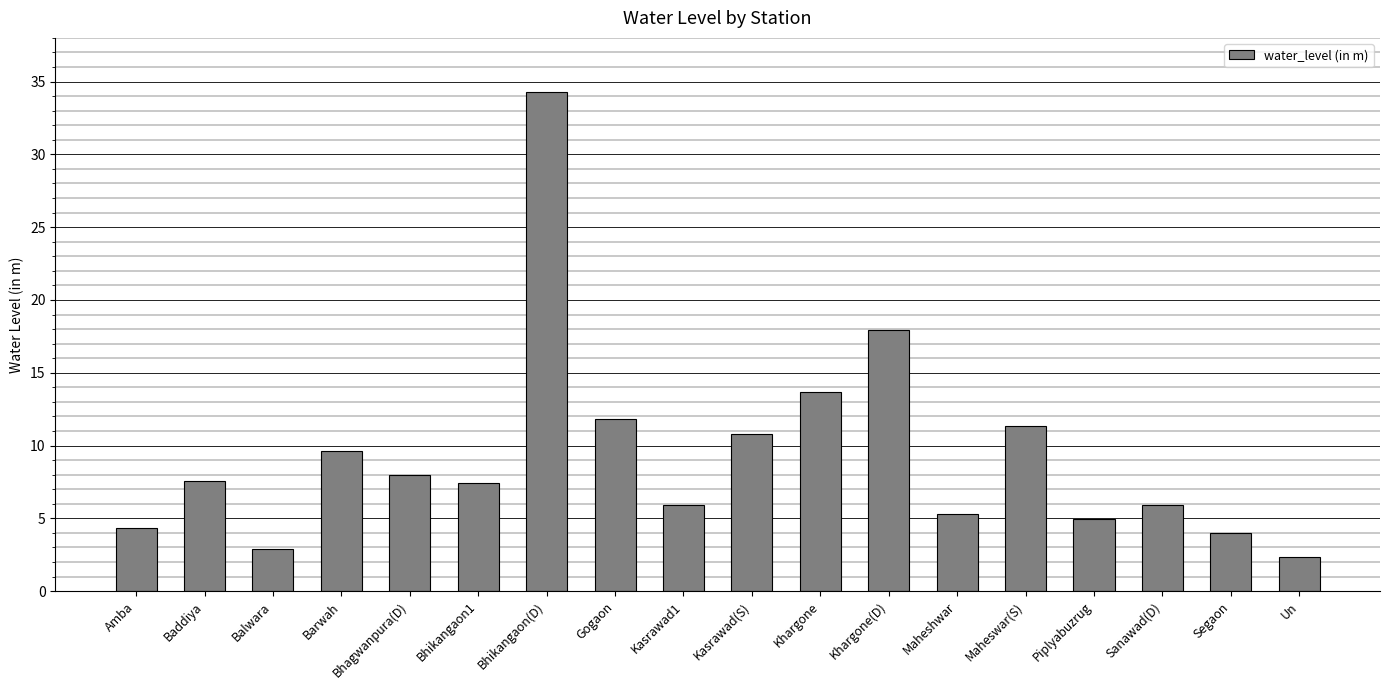

What is the greatest value displayed?

34.3